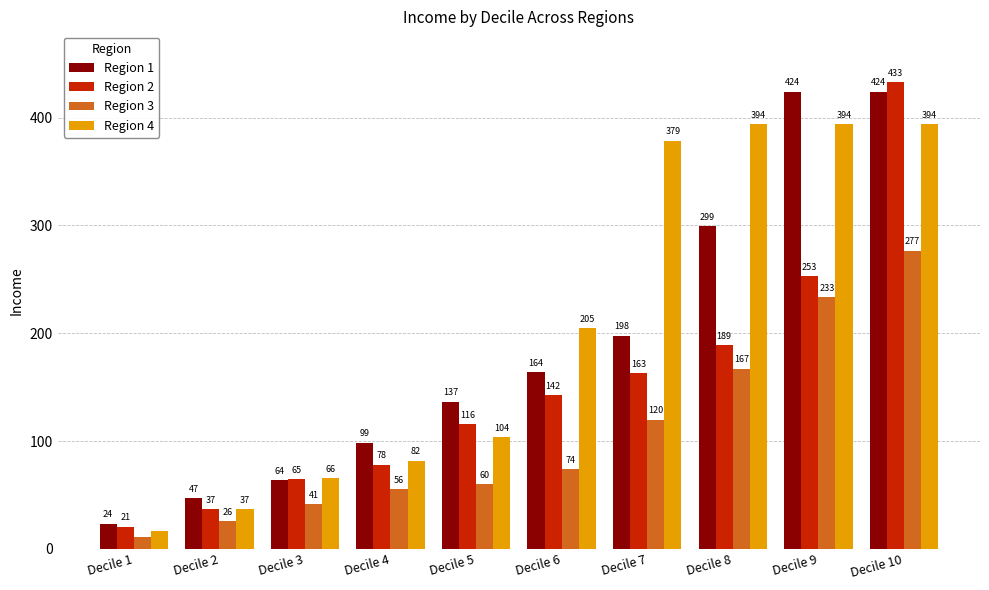

What is the greatest value displayed?

432.9